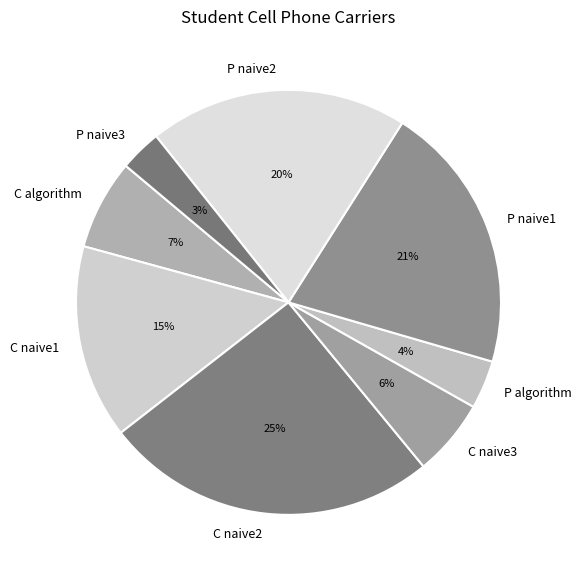

Is the sum of C algorithm and P algorithm greater than half?

No